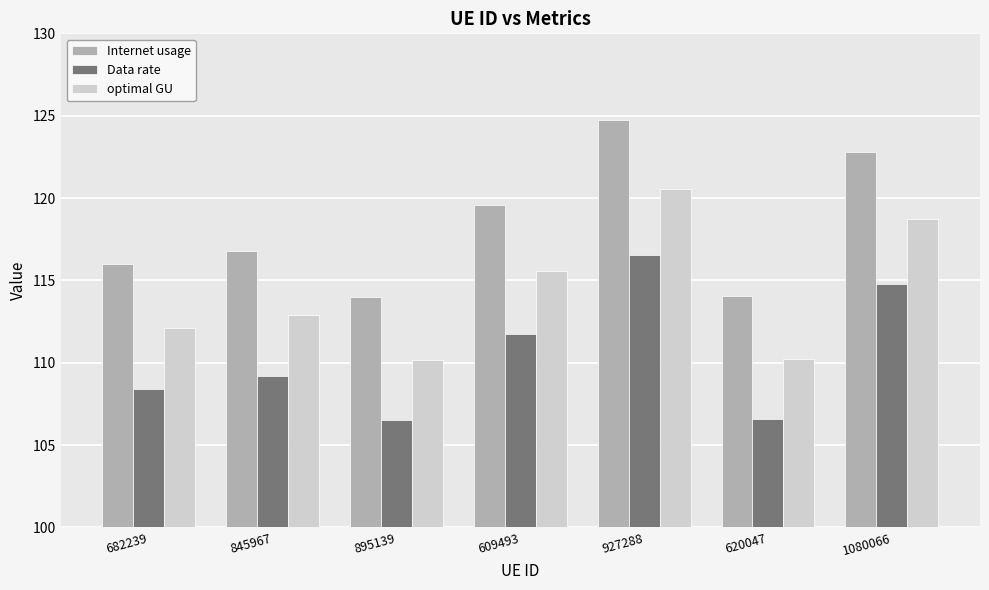

What is the difference between the second highest and second lowest values in the Internet usage series?

8.8